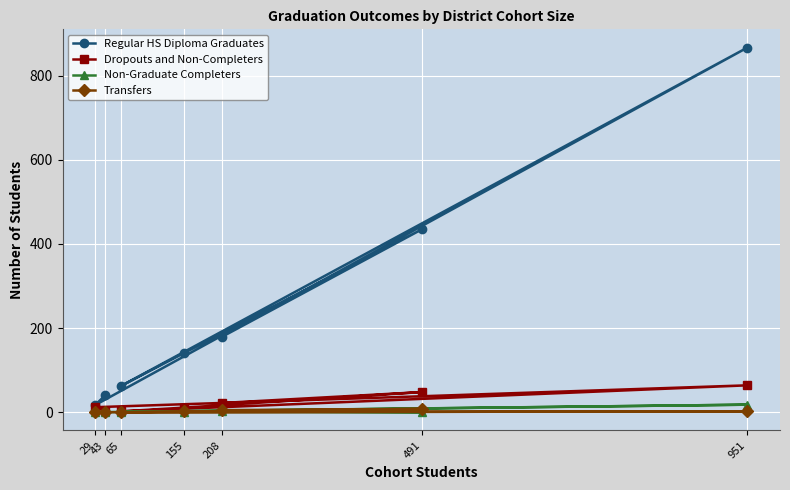

List the labels in order of Transfers value, smallest first.

43, 29, 65, 951, 155, 208, 491